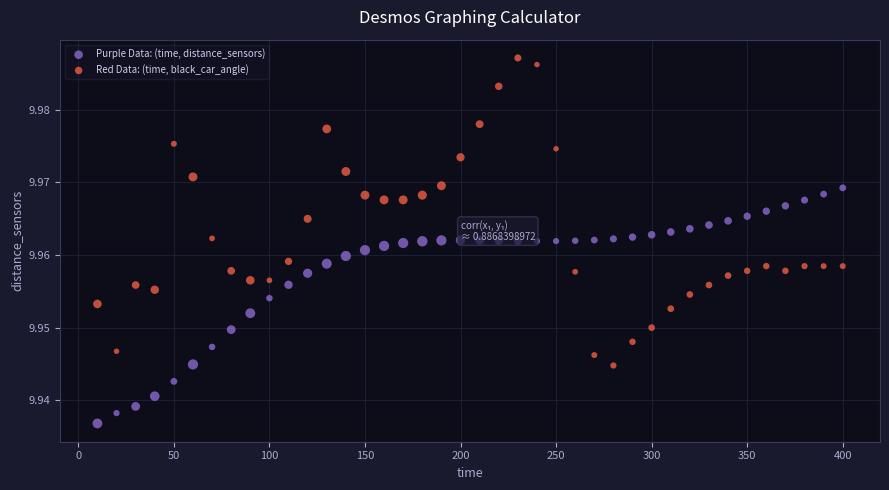

Which series contains the lowest Y value?

Purple Data: (time, distance_sensors)